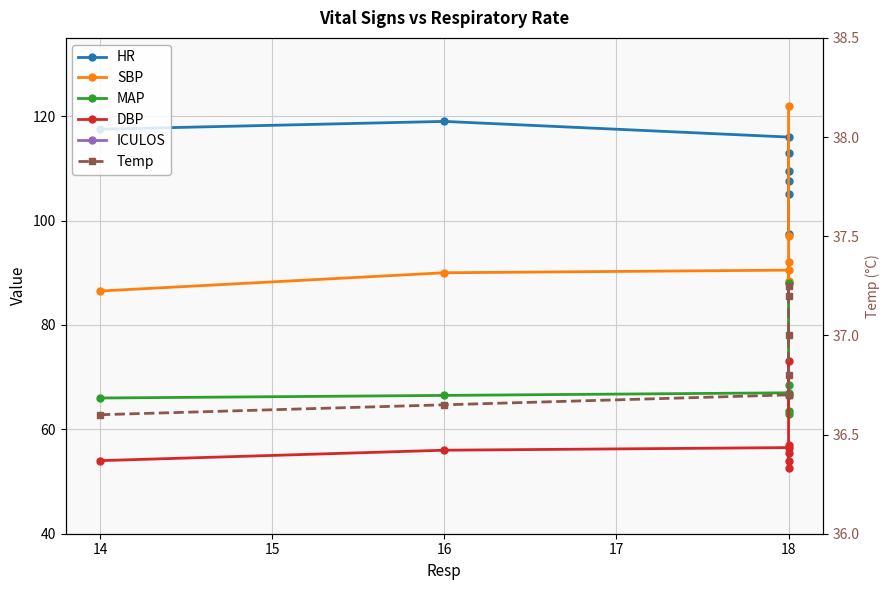

Does the chart display data point markers on the line(s)?

Yes